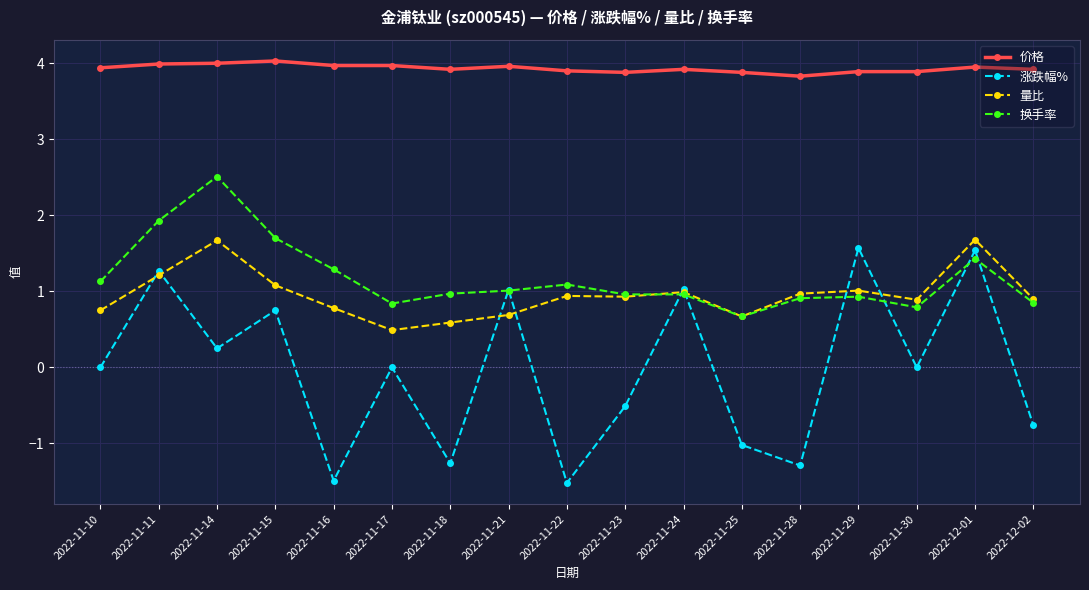

What is the total value across all series at 2022-11-24?

6.9